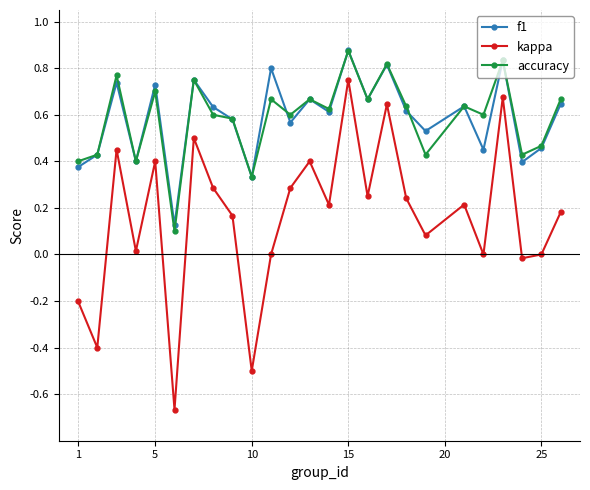

What is the value of the kappa point at the 10th from the left?

-0.5